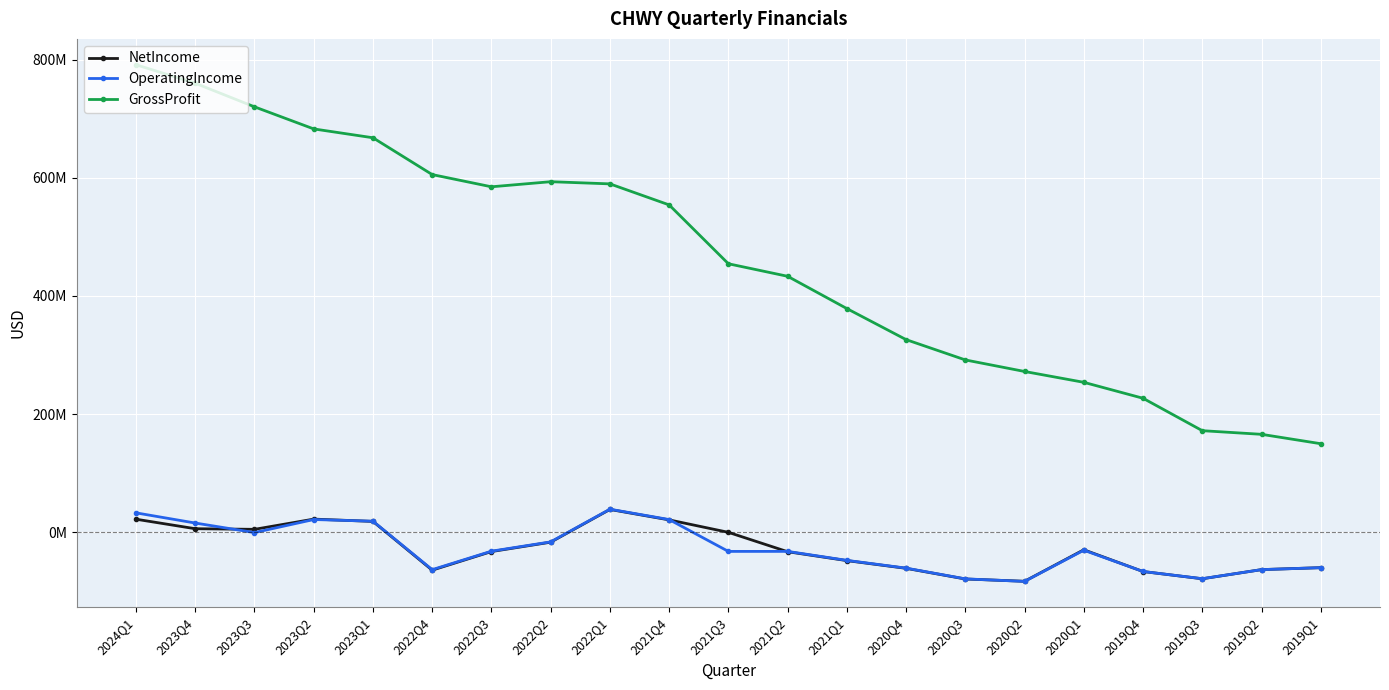

Which category has the highest value in the NetIncome series?

2022Q1